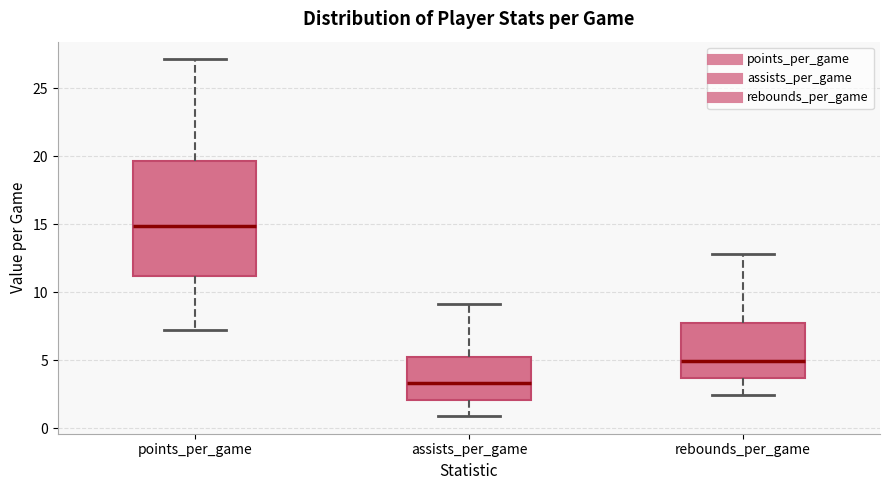

Where is the lower edge of the box for assists_per_game on the y-axis? The values are not printed on the chart, so give them approximately, as read against the axis.

2.0